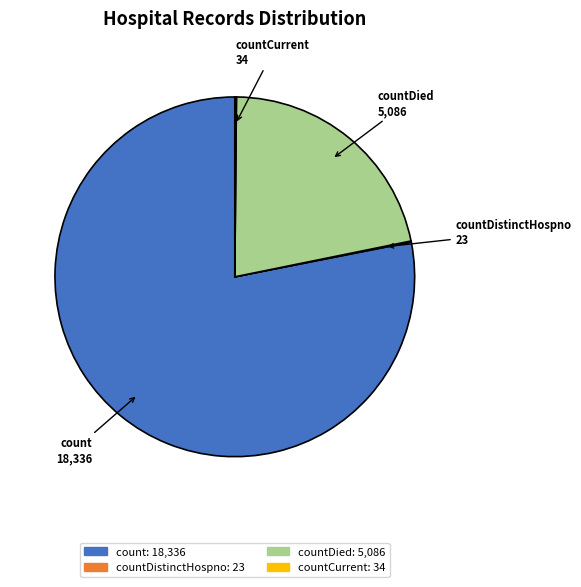

Is there a majority slice in this chart?

Yes